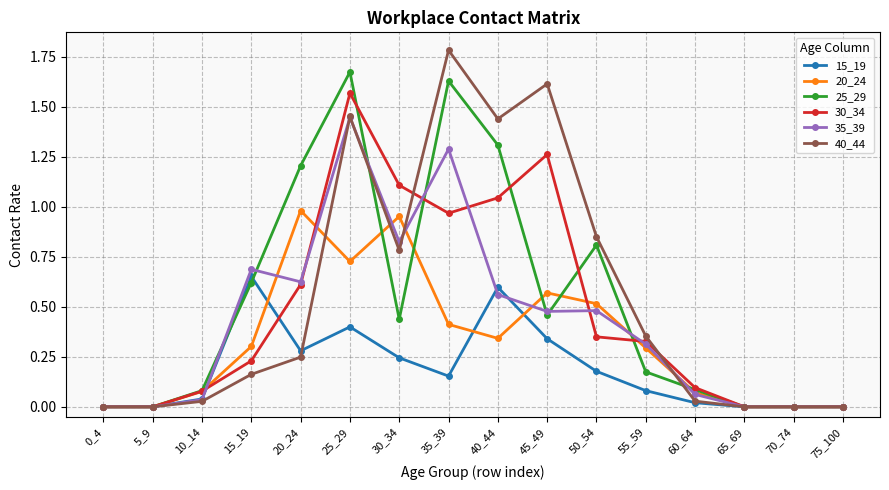

Is the value of 15_19 at 20_24 greater than the value of 40_44 at 0_4?

Yes